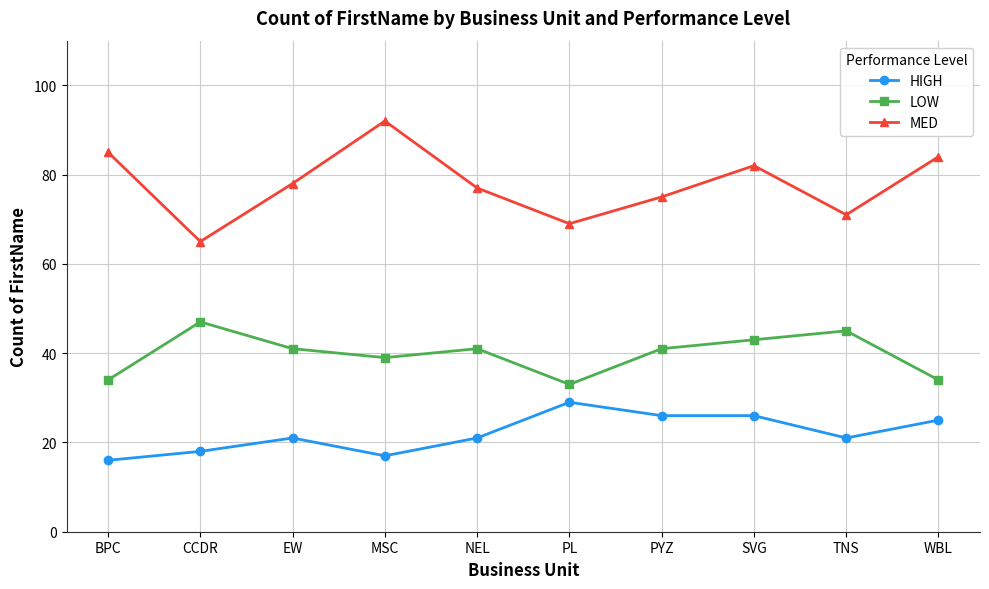

What is the label of the 4th point from the right?

PYZ